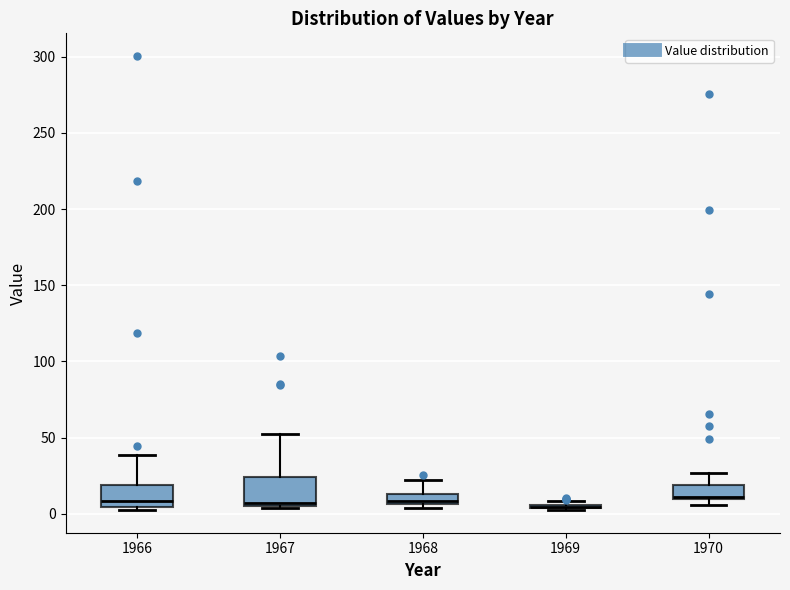

Where is the upper edge of the box at x = 1968 on the y-axis? The values are not printed on the chart, so give them approximately, as read against the axis.

15